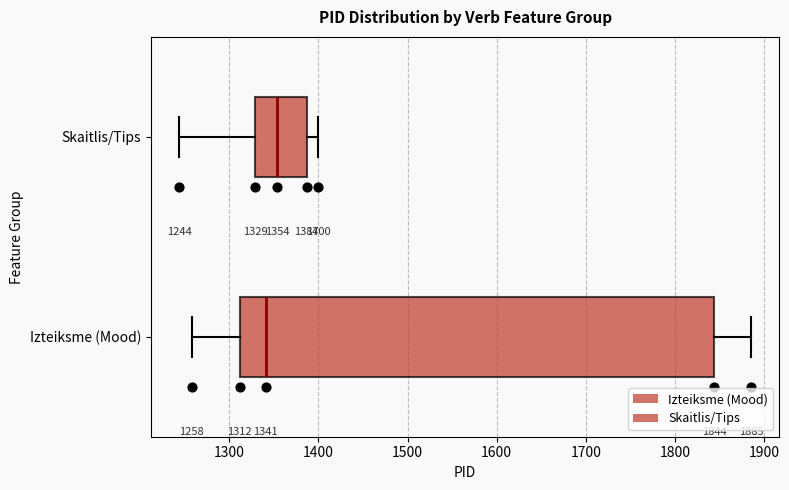

Comparing the boxes themselves (not the whiskers), which one is the widest?

Izteiksme (Mood)